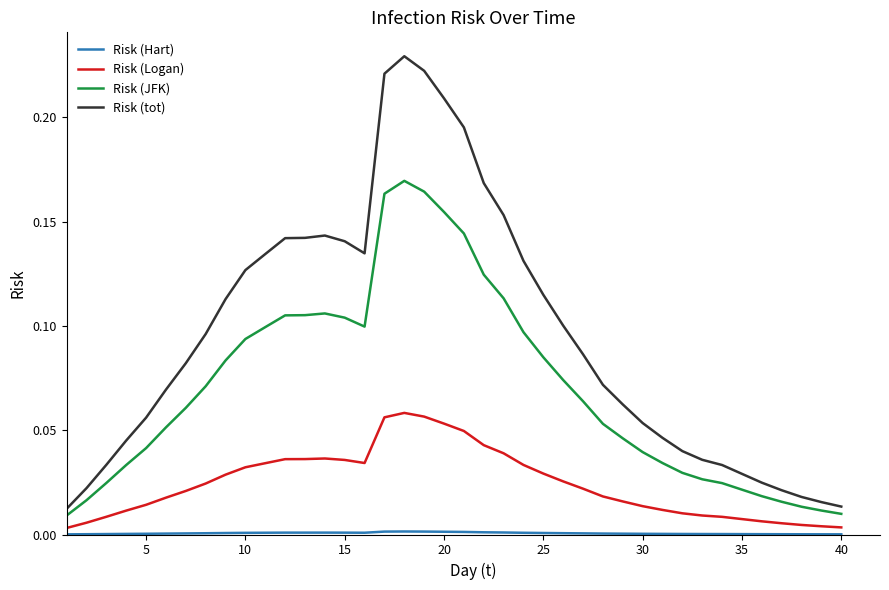

Is this an area chart (filled region under the line)?

No